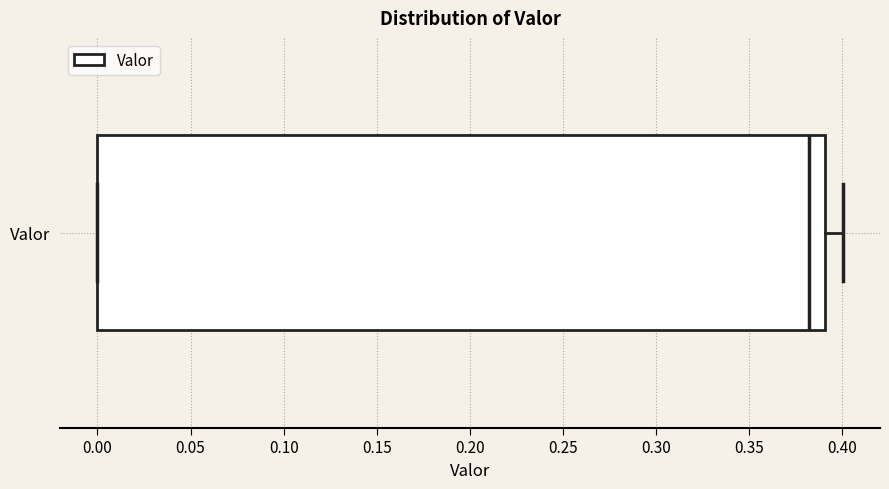

Where is the left edge of the box for Valor on the x-axis? The values are not printed on the chart, so give them approximately, as read against the axis.

0.00